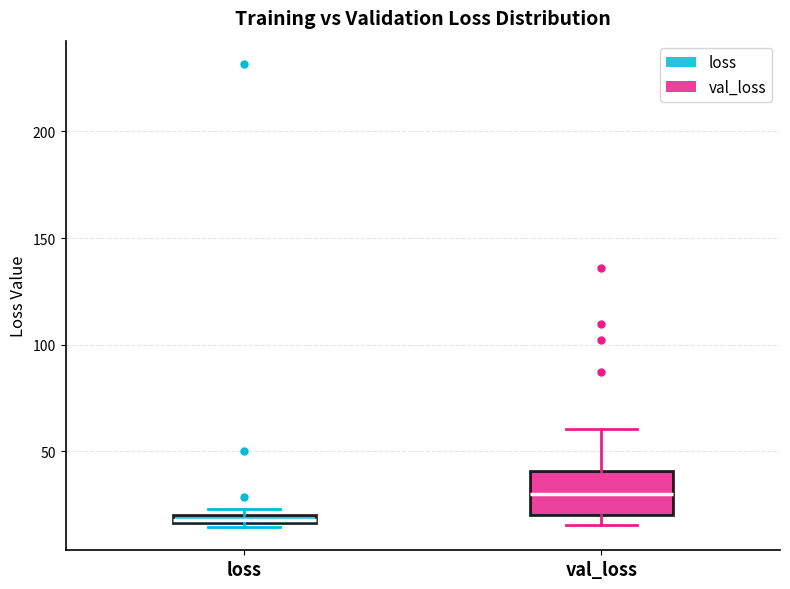

Which box is the tallest, from its lower edge to its upper edge?

val_loss